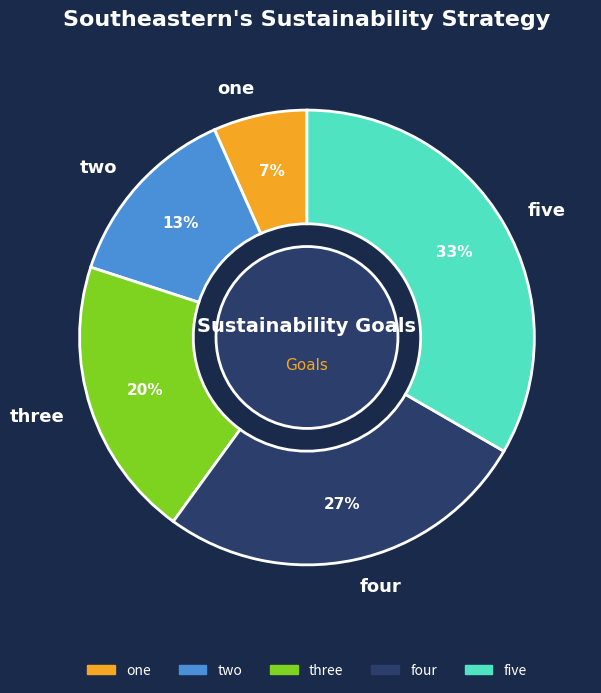

To the nearest percent, what is the combined percentage of three and two?

33%